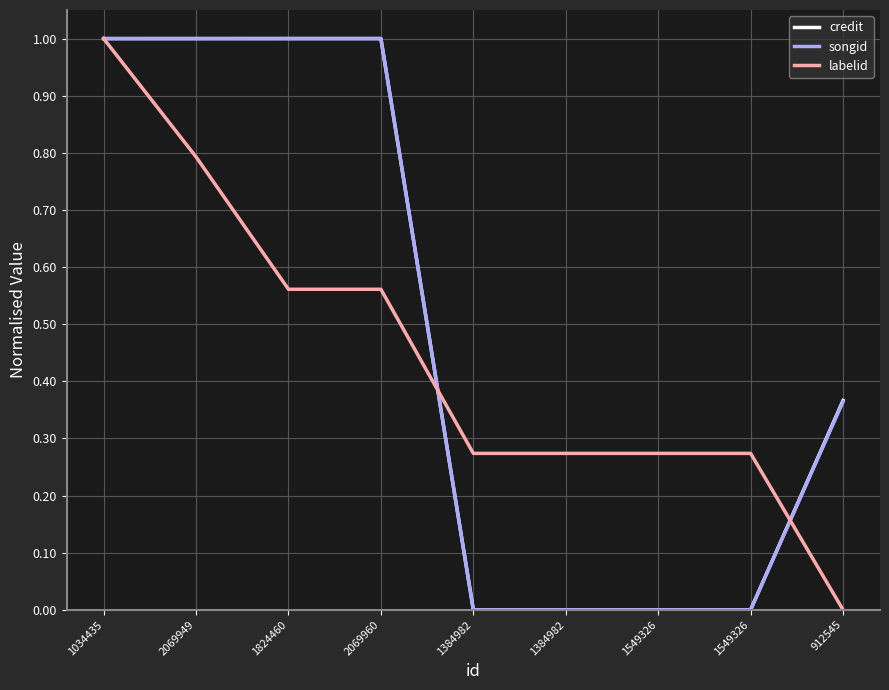

Between 1034435 and 1549326, which series saw the biggest shift?

songid